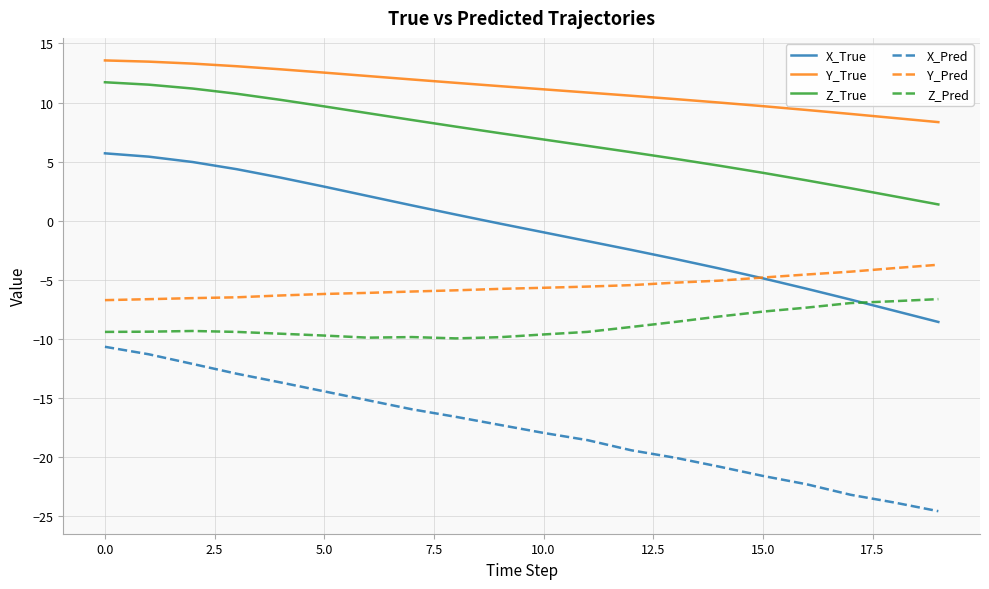

True or false: X_True and X_Pred cross at least once.

False